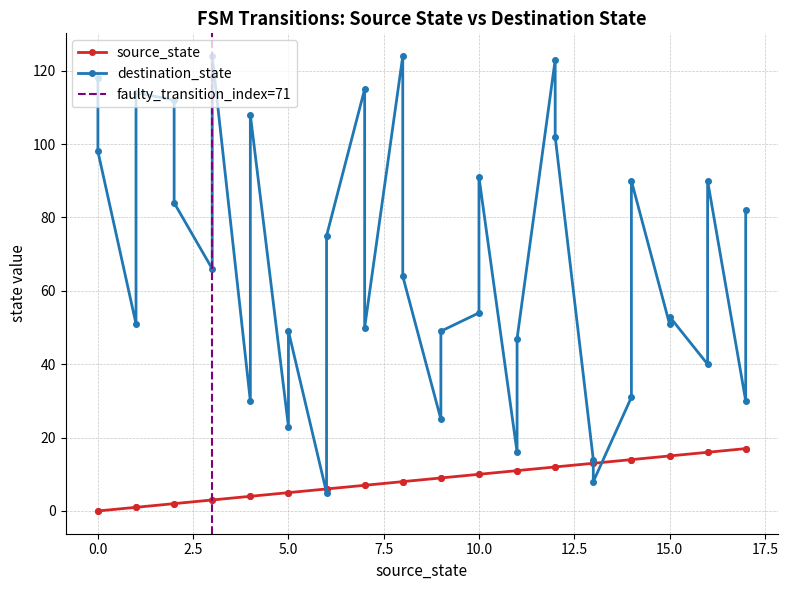

Is the value of destination_state at 4 greater than the value of source_state at 13?

Yes